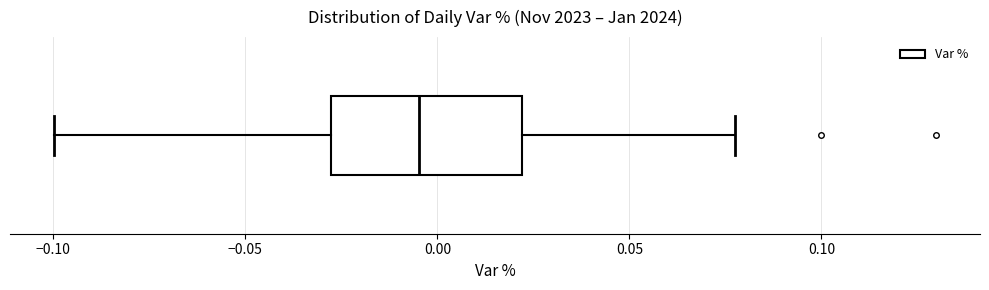

Read this box plot against the x-axis: the position of the median line, the range covered by the box, and the ends of both whiskers. The values are not printed on the chart, so give them approximately, as read against the axis.

median -0.005, box -0.030 to 0.020, whiskers -0.100 to 0.075